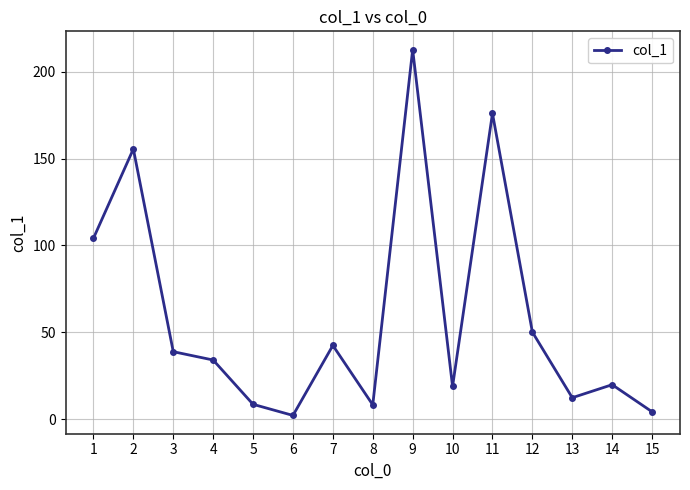

What is the value of the 11th point from the left?

176.0